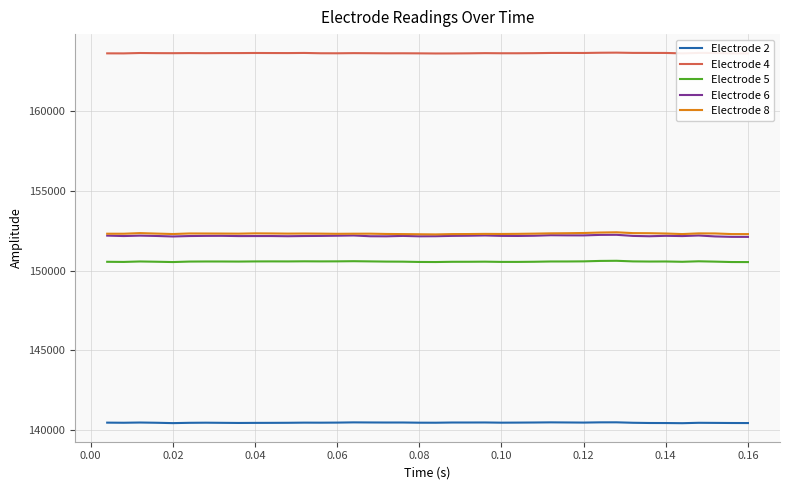

What is the lowest value of the Electrode 6 series?

152120.7